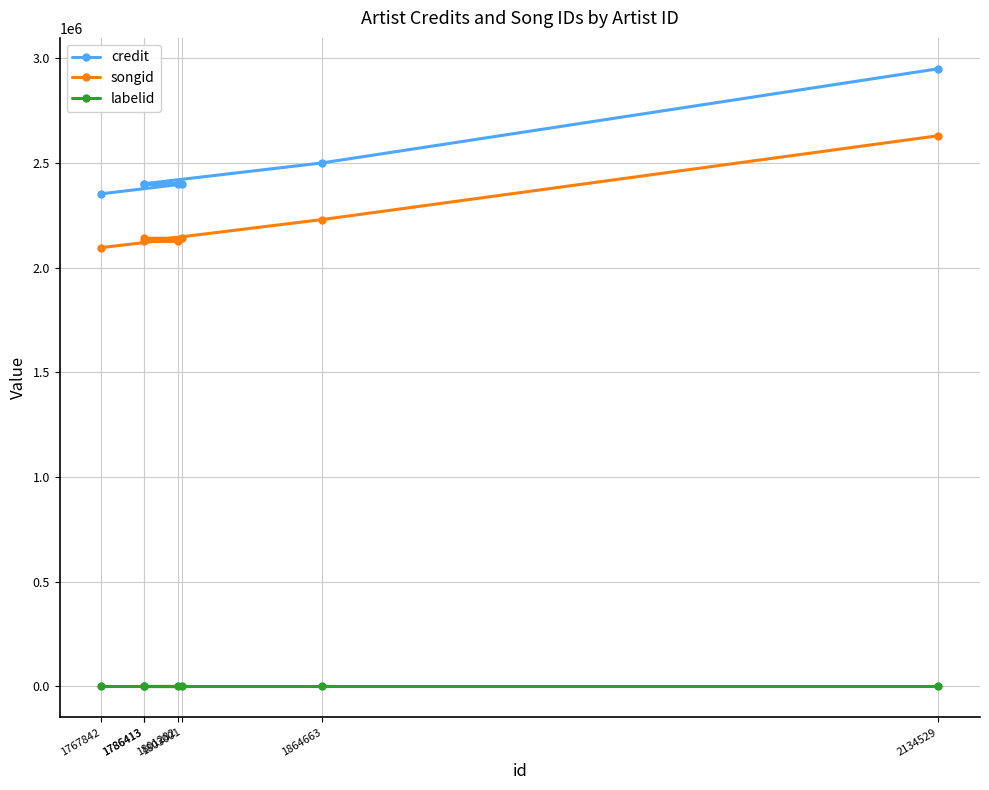

True or false: credit and songid intersect in this chart.

False